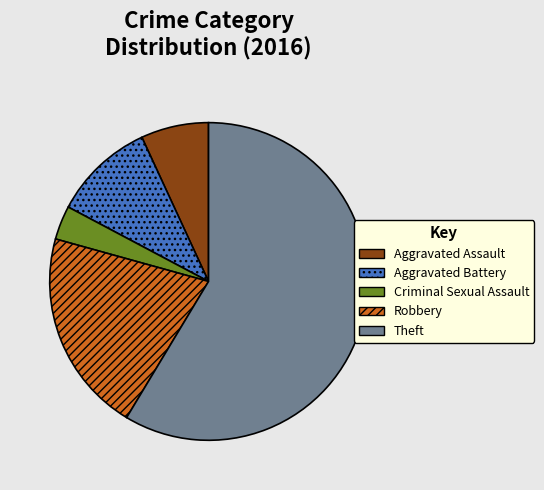

Do Robbery and Aggravated Assault together represent more than half of the pie?

No